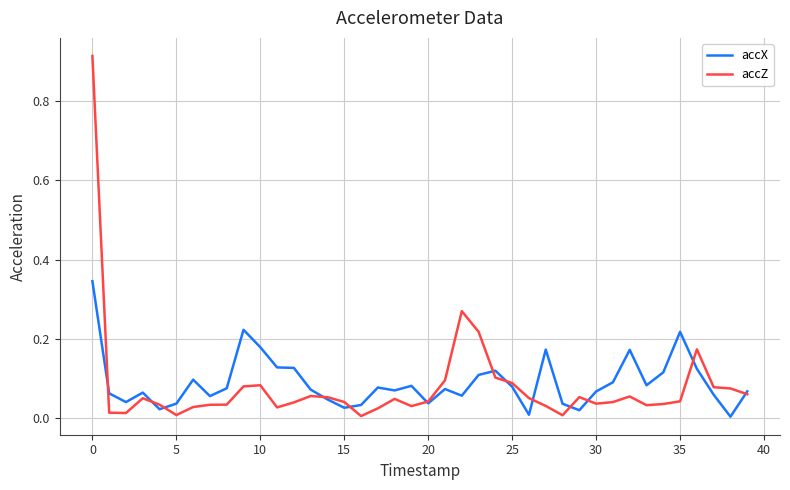

Which series has the widest spread of values?

accZ